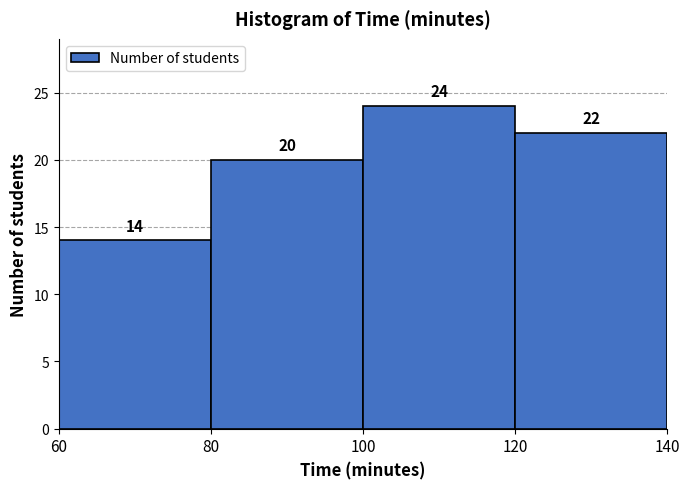

Reading left to right, list every bar in this chart as the range it spans on the x-axis followed by its height.

60 to 80: 14
80 to 100: 20
100 to 120: 24
120 to 140: 22